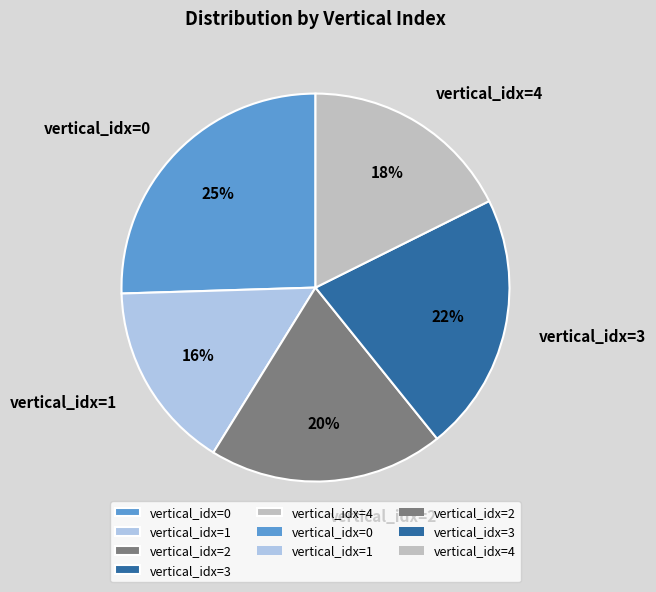

The vertical_idx=0 slice represents 33% of the pie. True or false?

False